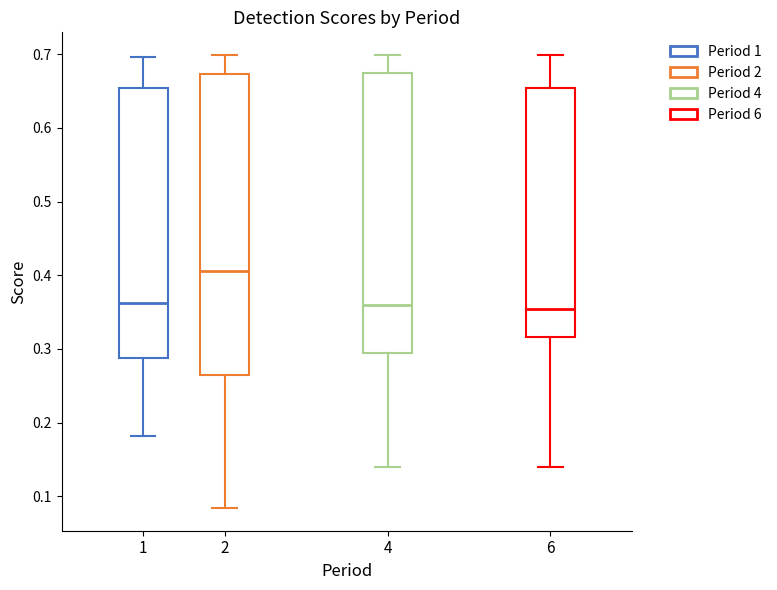

Reading left to right, read every box against the y-axis: the position of its median line, the range the box covers, and the ends of its whiskers. The values are not printed on the chart, so give them approximately, as read against the axis.

1: median 0.36, box 0.29 to 0.65, whiskers 0.18 to 0.70
2: median 0.41, box 0.26 to 0.67, whiskers 0.08 to 0.70
4: median 0.36, box 0.29 to 0.67, whiskers 0.14 to 0.70
6: median 0.35, box 0.32 to 0.65, whiskers 0.14 to 0.70